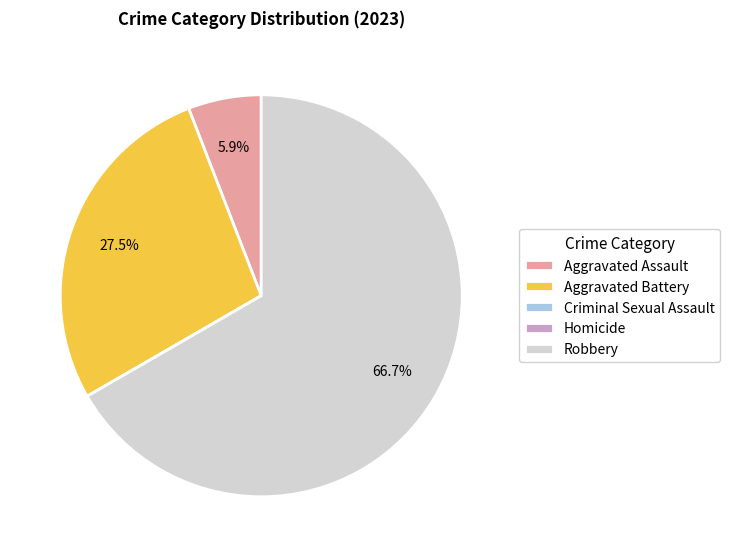

Is there a majority slice in this chart?

Yes